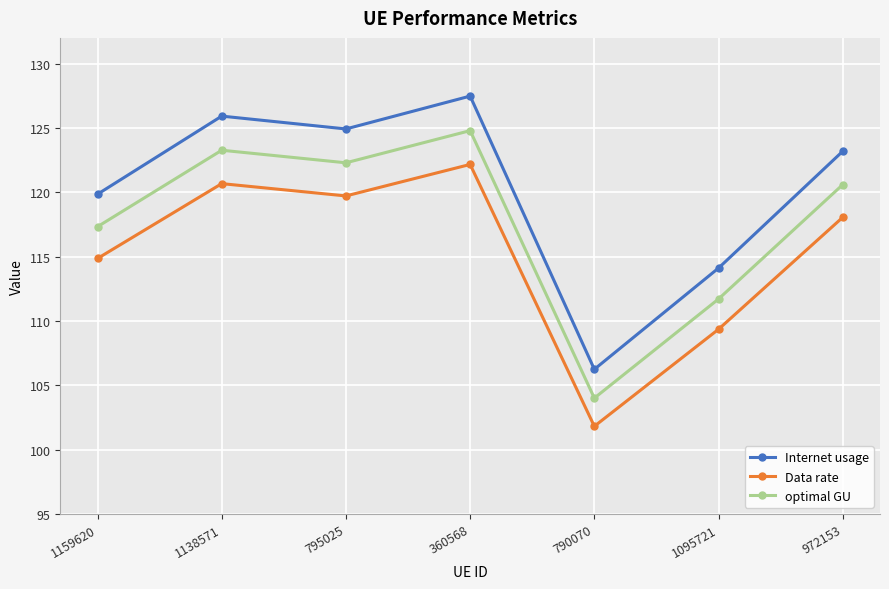

The optimal GU series shows 39.9 at 795025. True or false?

False